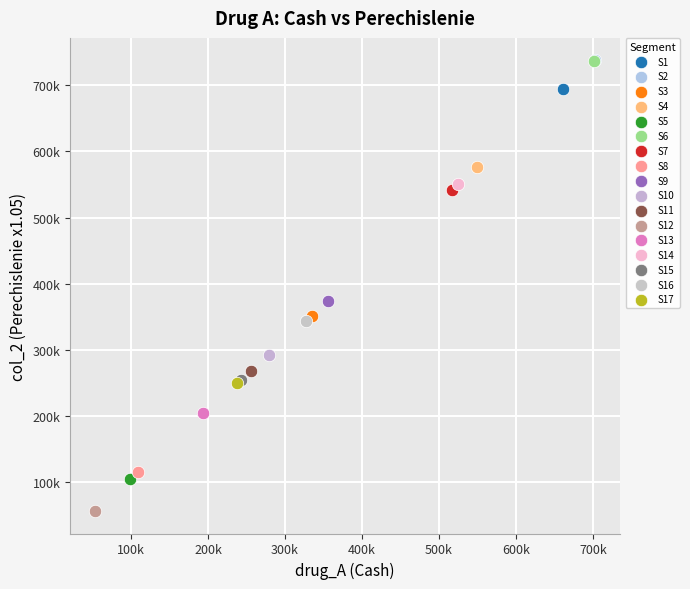

What are all the series names shown in the legend?

S1, S2, S3, S4, S5, S6, S7, S8, S9, S10, S11, S12, S13, S14, S15, S16, S17